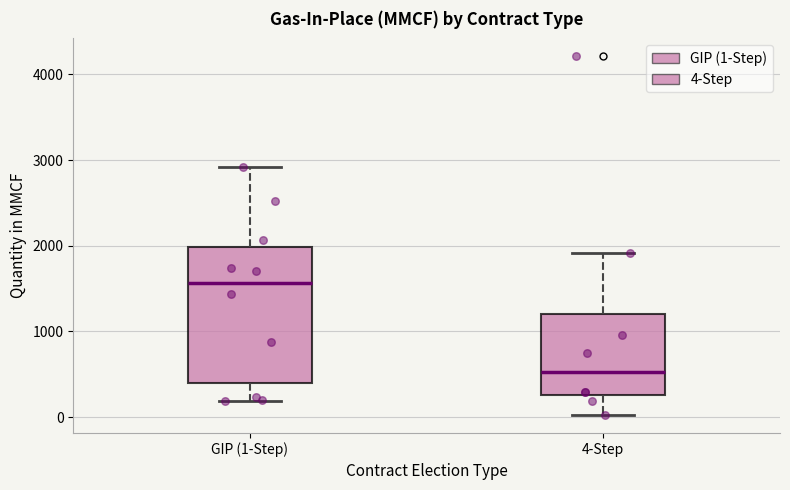

Which box's median line is the highest?

GIP (1-Step)